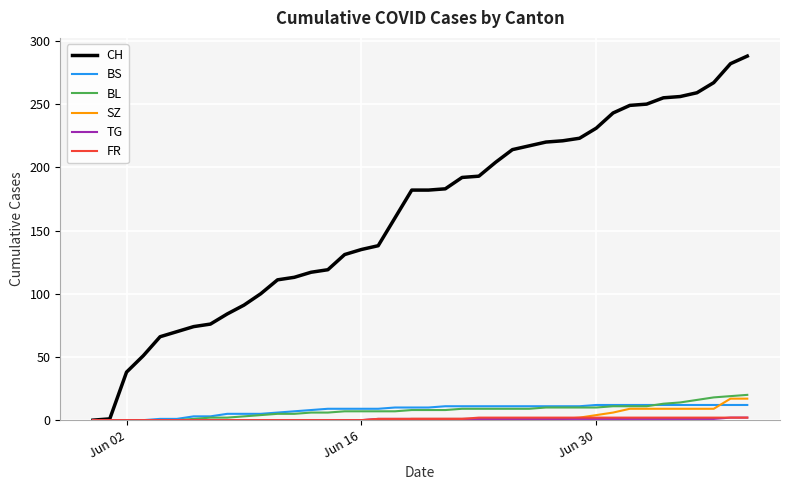

Which series has the widest spread of values?

CH